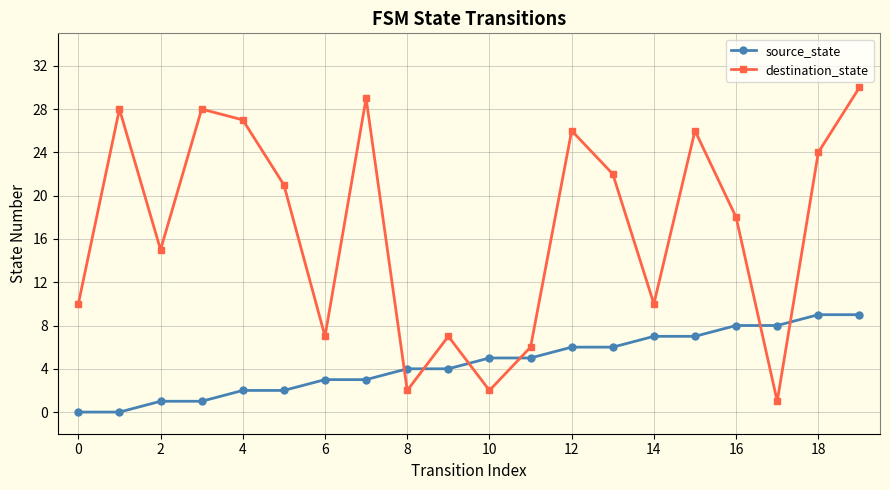

Rank the series by their average value, from lowest to highest.

source_state, destination_state